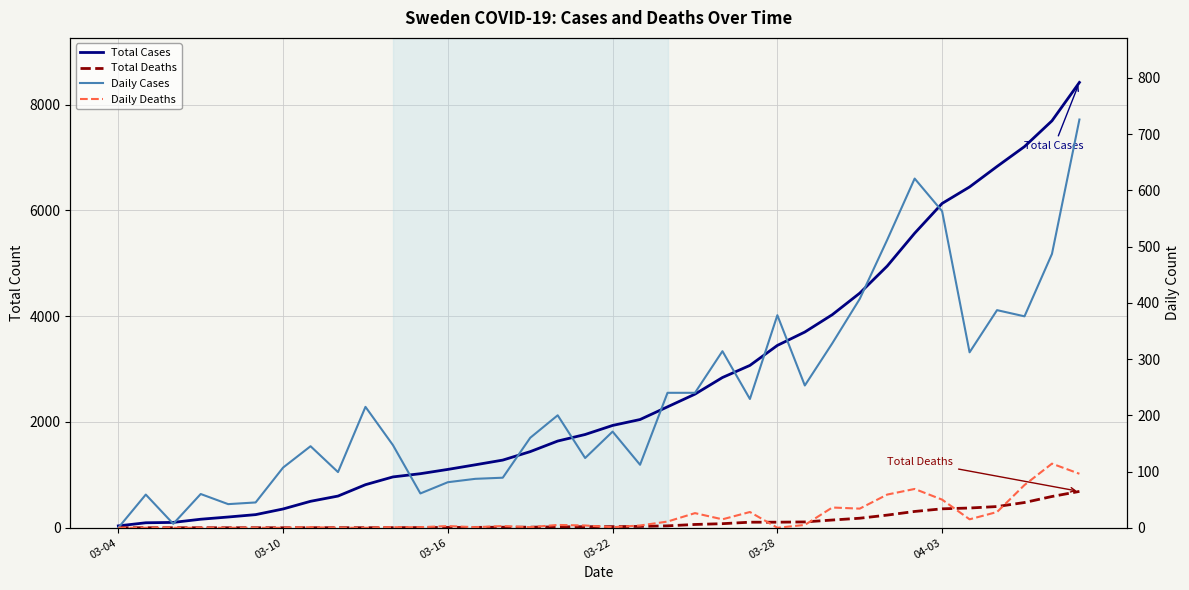

Where does the Total Deaths series first go above 21?

19